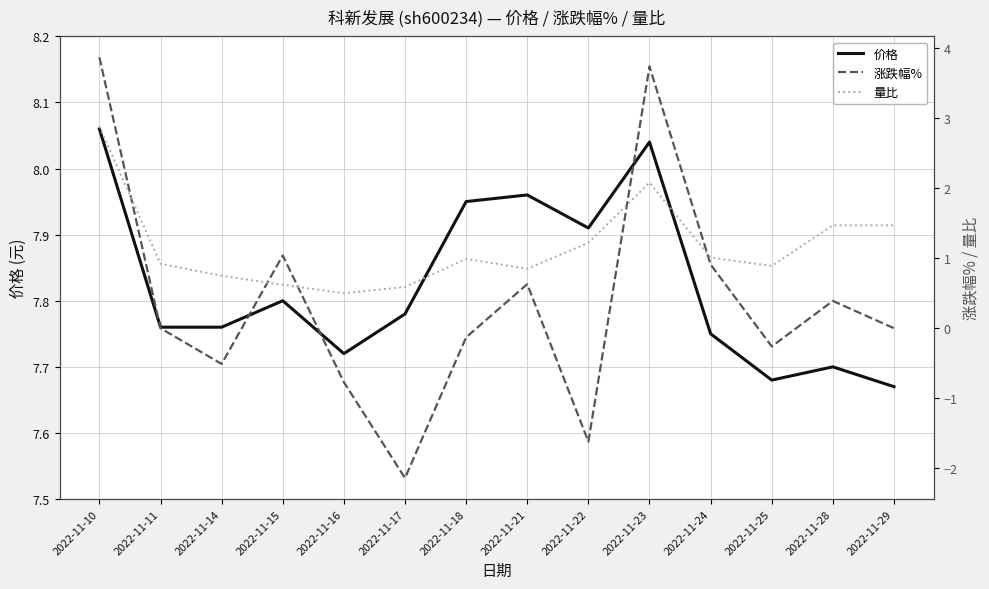

What are all the series names shown in the legend?

价格, 涨跌幅%, 量比